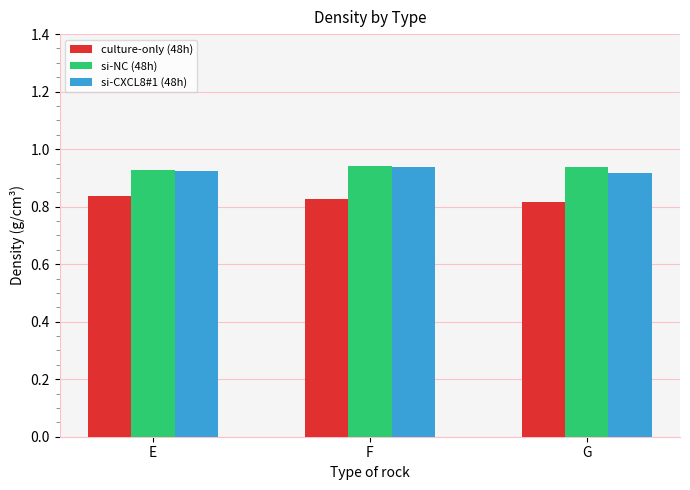

Count the culture-only (48h) values in the range 0 to 1.

3